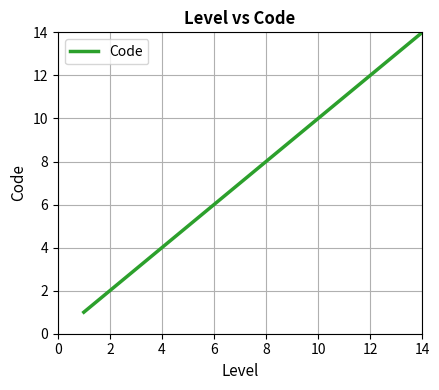

What is the difference between the maximum and minimum values?

13